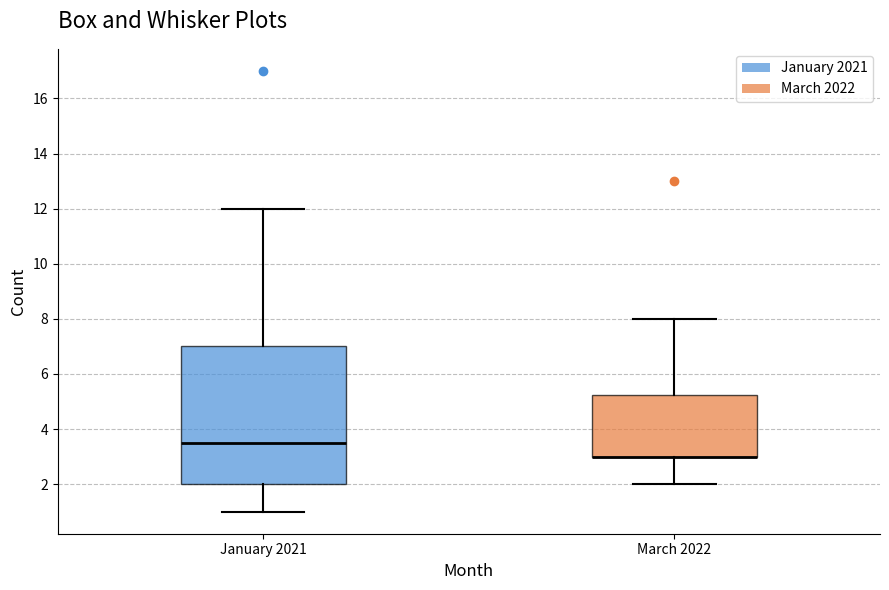

Where does the lower whisker of the box for January 2021 end on the y-axis? The values are not printed on the chart, so give them approximately, as read against the axis.

1.0